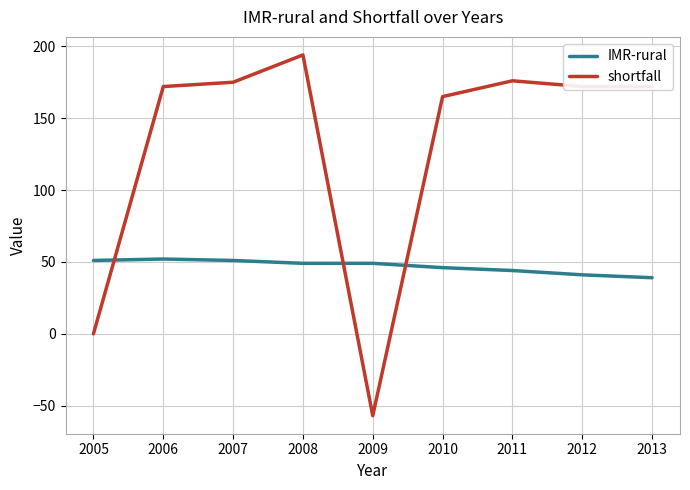

Which series changed the most between 2007 and 2011?

IMR-rural